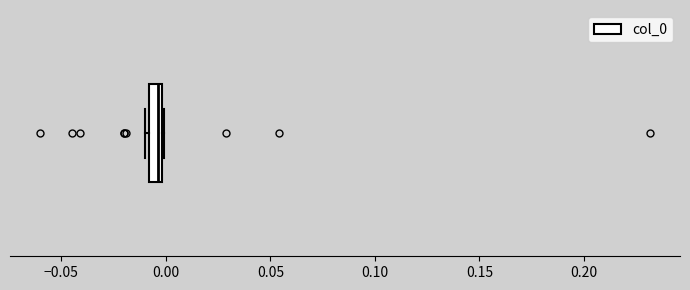

Where is the right edge of the box on the x-axis? The values are not printed on the chart, so give them approximately, as read against the axis.

0.000